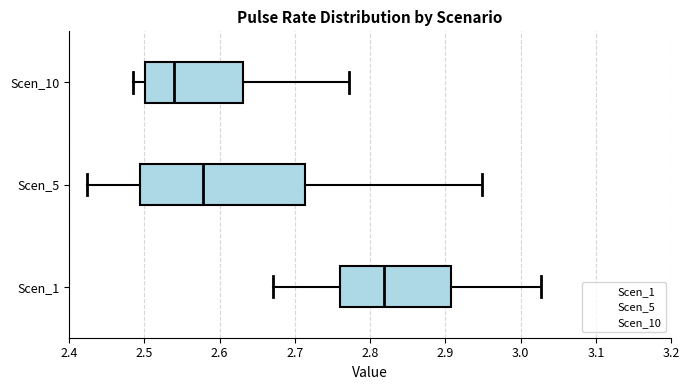

Which box has the furthest to the right median line?

Scen_1